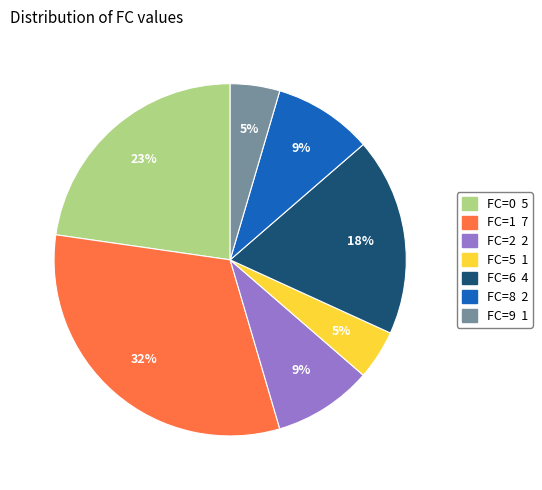

How many segments does this pie chart have?

7